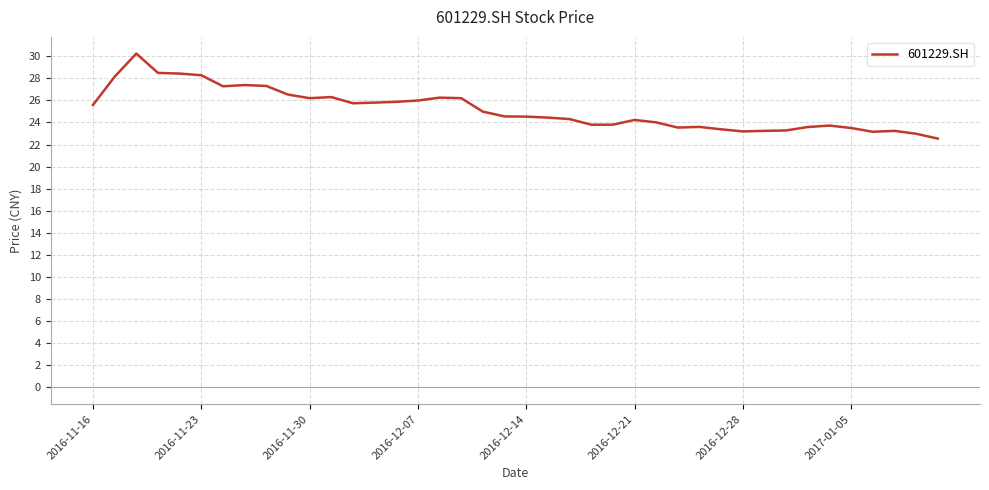

What is the minimum value shown in the chart?

22.5